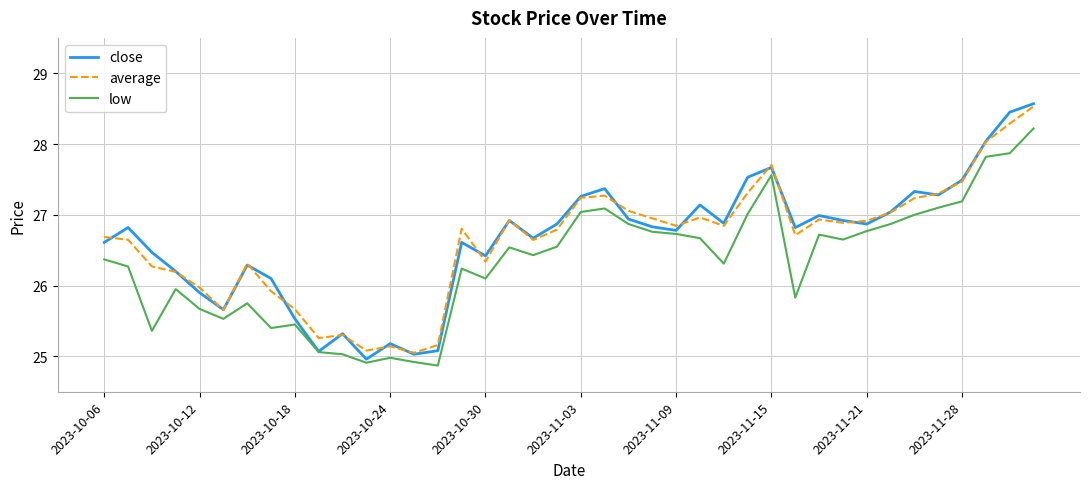

True or false: average and low intersect in this chart.

False